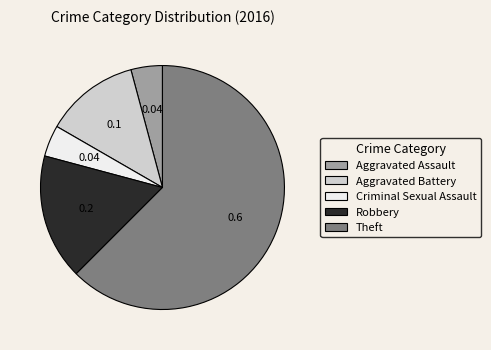

Which has a higher value, Theft or Robbery?

Theft